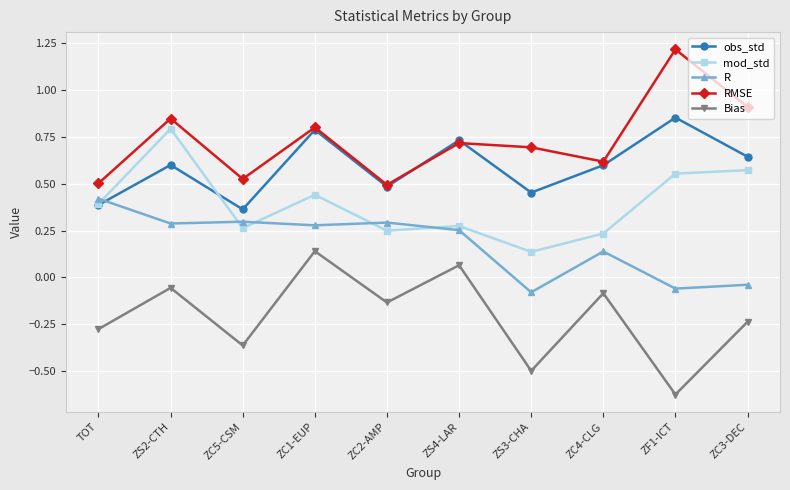

True or false: mod_std and Bias intersect in this chart.

False